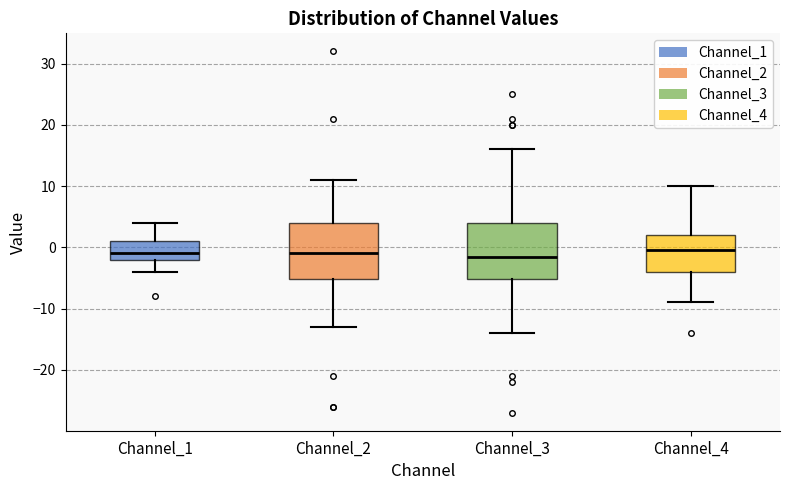

Reading left to right, transcribe this box plot: for each box, give where its median line is, the range the box spans, and where its two whiskers end, as read against the y-axis. The values are not printed on the chart, so give them approximately, as read against the axis.

Channel_1: median -1, box -2 to 1, whiskers -4 to 4
Channel_2: median -1, box -5 to 4, whiskers -13 to 11
Channel_3: median -1, box -5 to 4, whiskers -14 to 16
Channel_4: median 0, box -4 to 2, whiskers -9 to 10